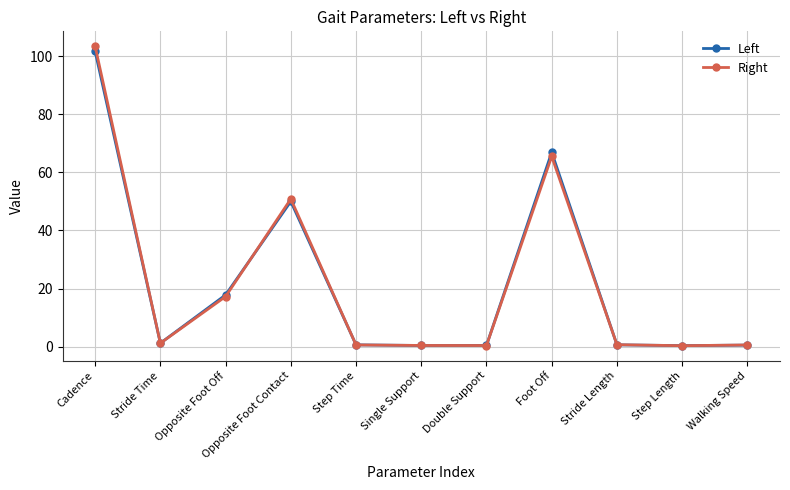

True or false: Right and Left cross at least once.

True